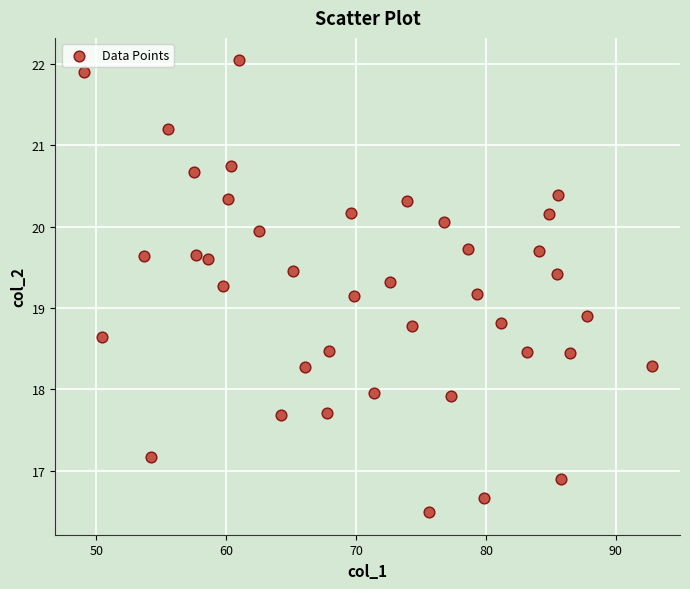

What is the range of X values (max minus min)?

43.7